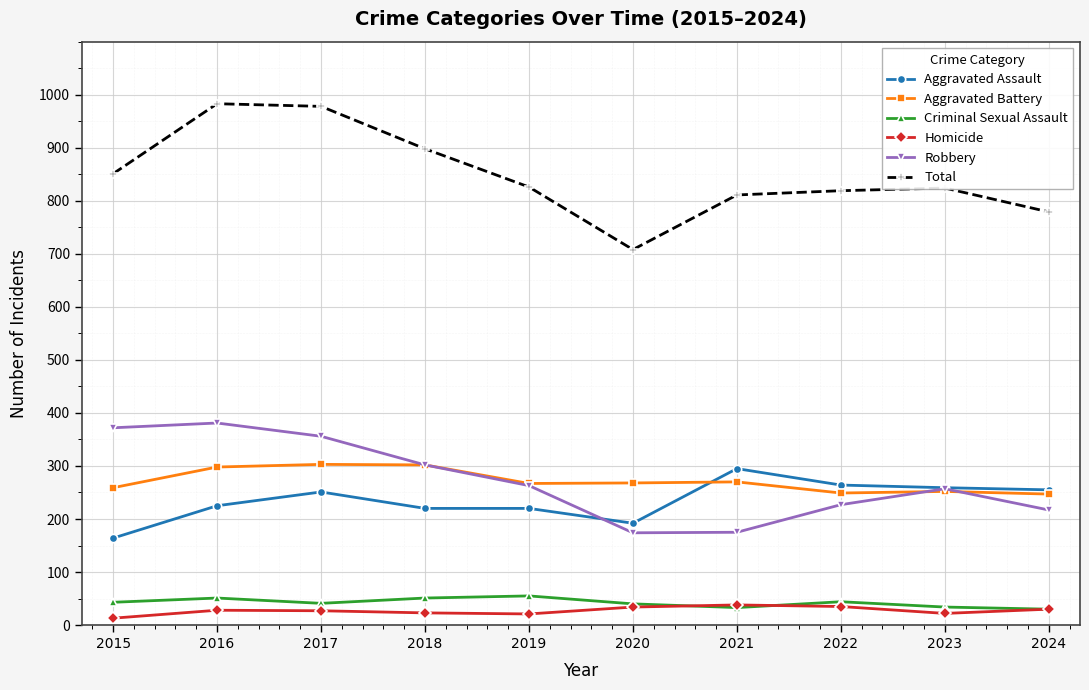

Does the chart display data point markers on the line(s)?

Yes